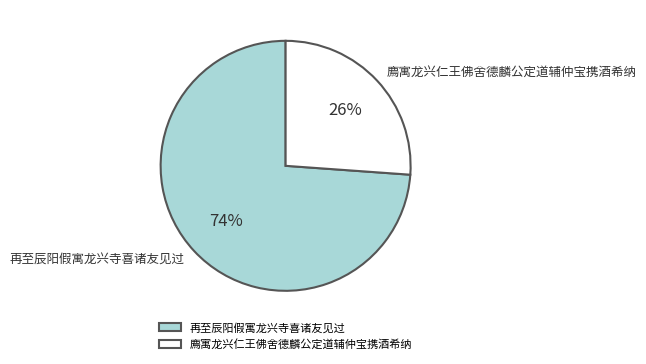

Which category has the biggest portion of the pie?

再至辰阳假寓龙兴寺喜诸友见过